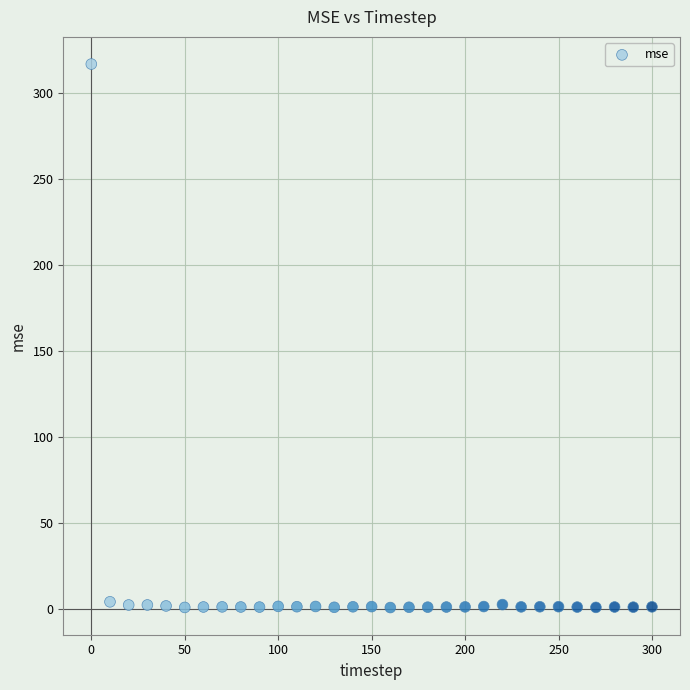

What is the range of Y values (max minus min)?

315.6